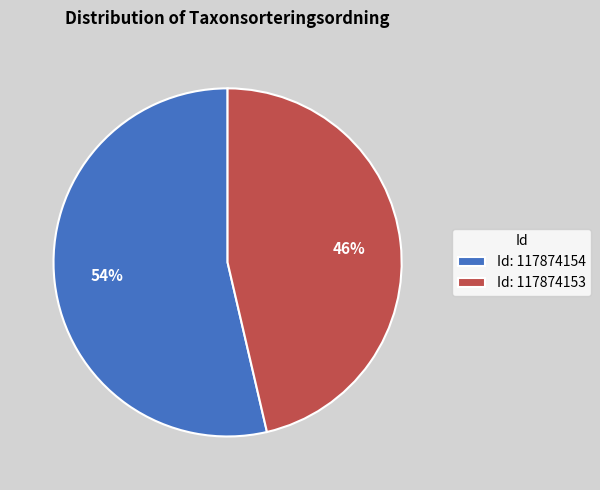

Between Id: 117874154 and Id: 117874153, which is larger?

Id: 117874154